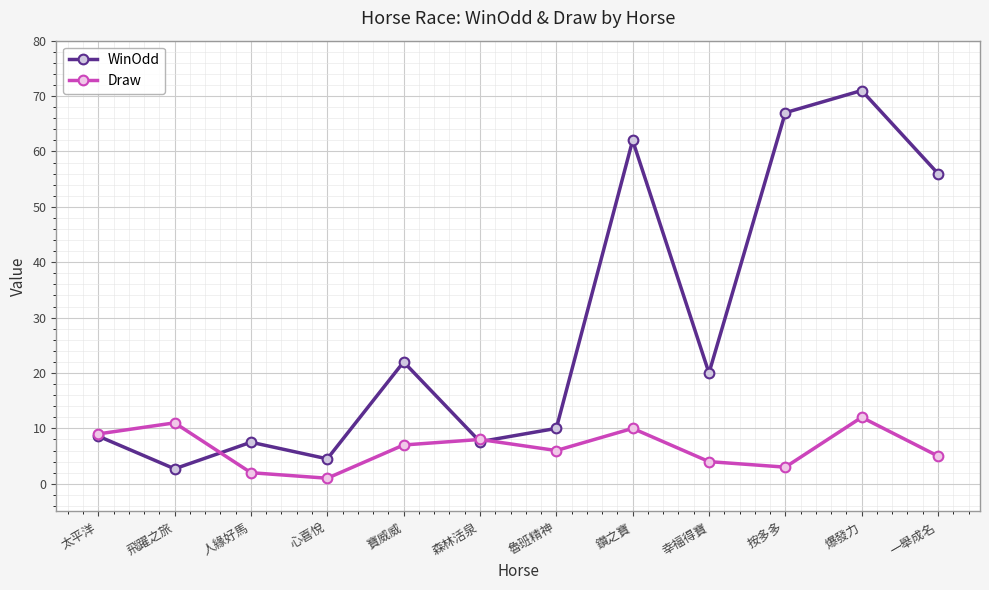

What is the spread (max minus min) of values at 魯班精神?

4.0